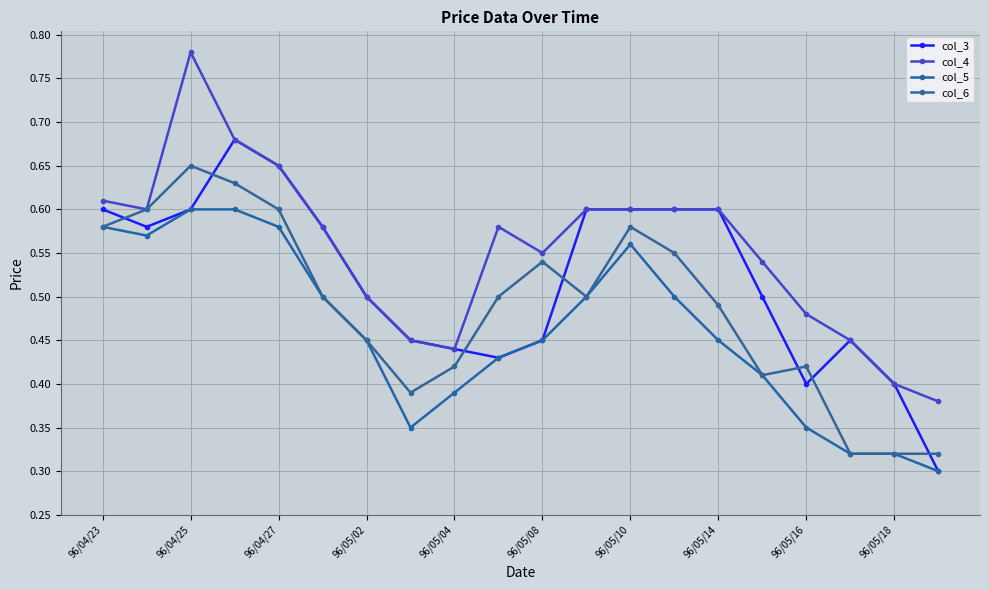

Is this an area chart (filled region under the line)?

No